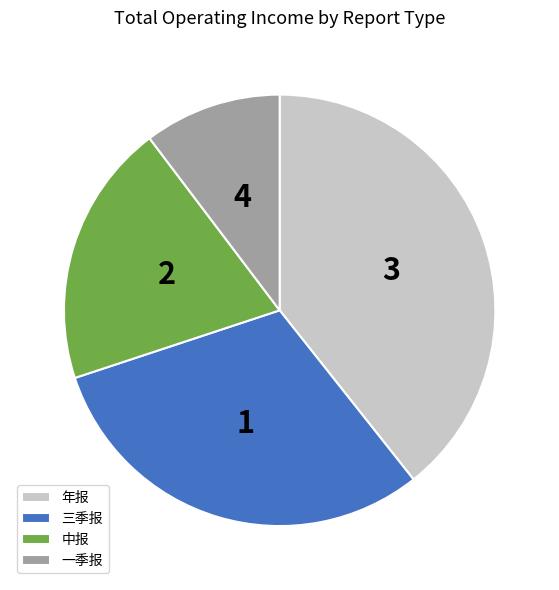

Rank the categories by value from highest to lowest.

年报, 三季报, 中报, 一季报